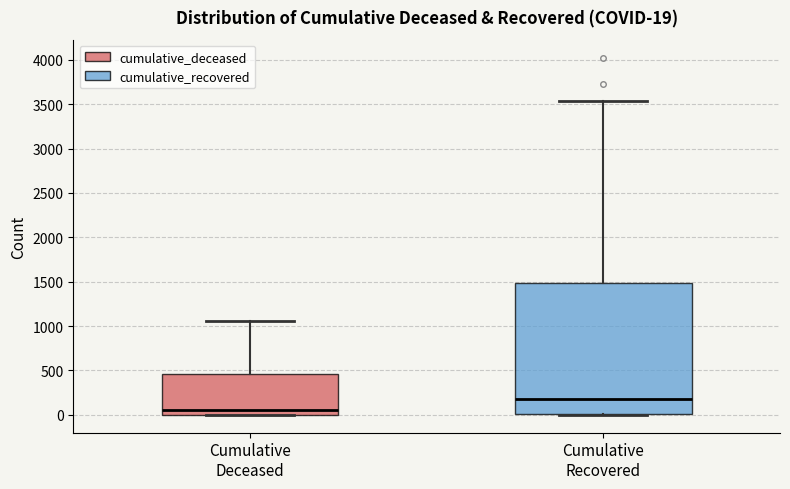

Which box is the tallest, from its lower edge to its upper edge?

Cumulative Recovered